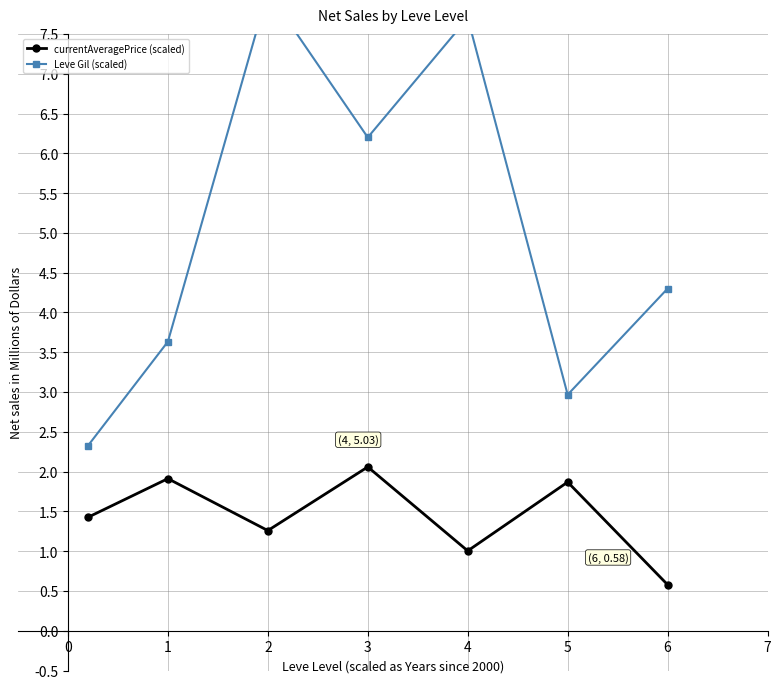

Reading left to right, transcribe all the data shown in this chart.

currentAveragePrice (scaled): 1.4	1.9	1.3	2.1	1.0	1.9	0.6
Leve Gil (scaled): 2.3	3.6	8.0	6.2	7.7	3.0	4.3